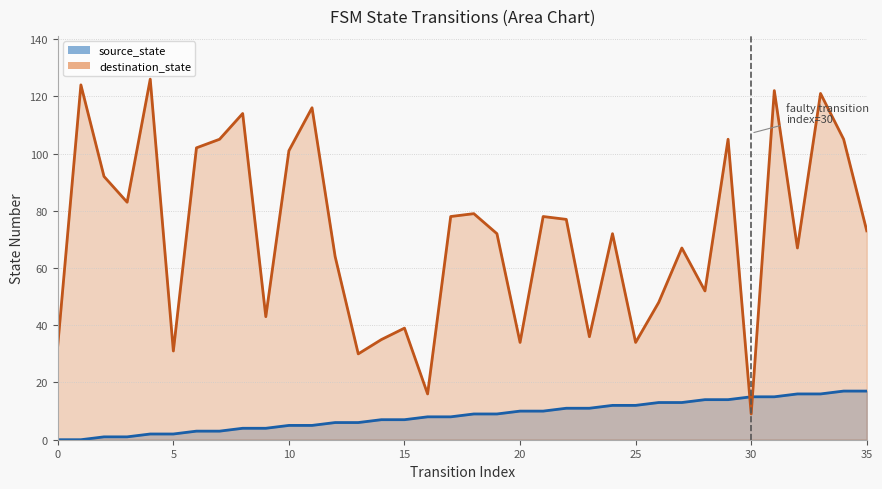

What is the difference between the source_state values at 34 and 1?

17